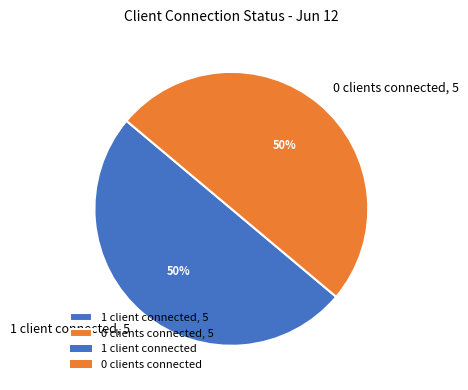

To the nearest percent, what is the average slice percentage?

50%